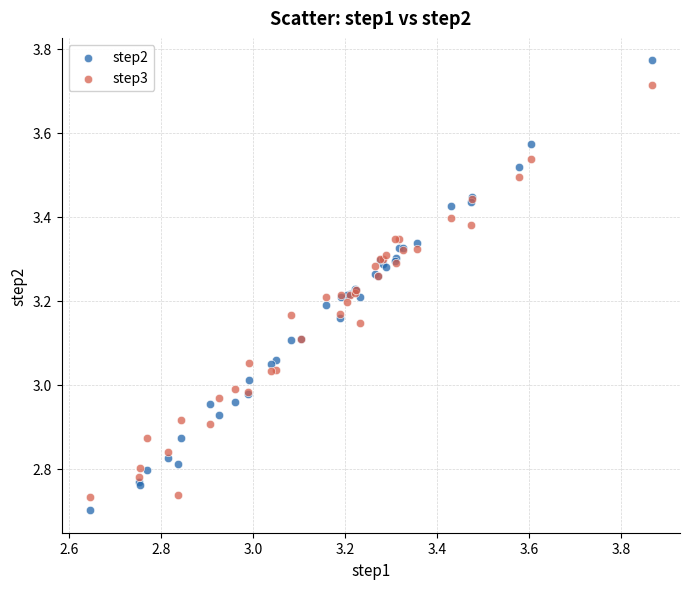

Which series reaches the maximum Y coordinate?

step2